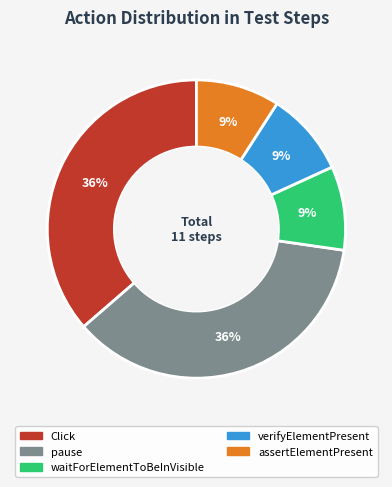

To the nearest percent, what is the average slice percentage?

20%